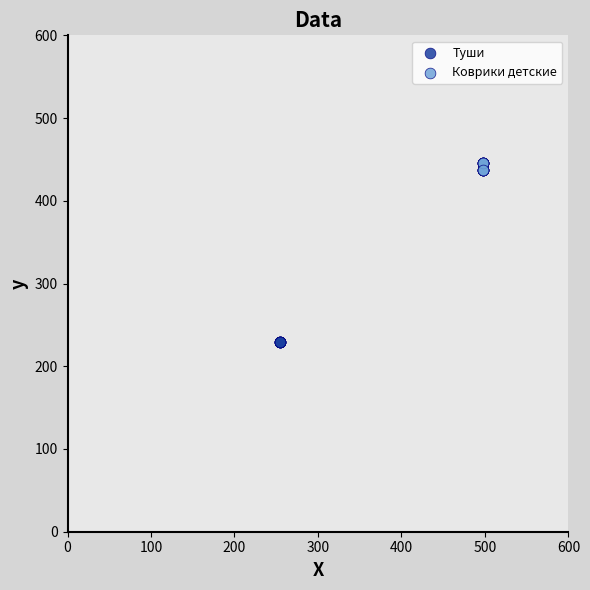

Which series contains the lowest Y value?

Туши